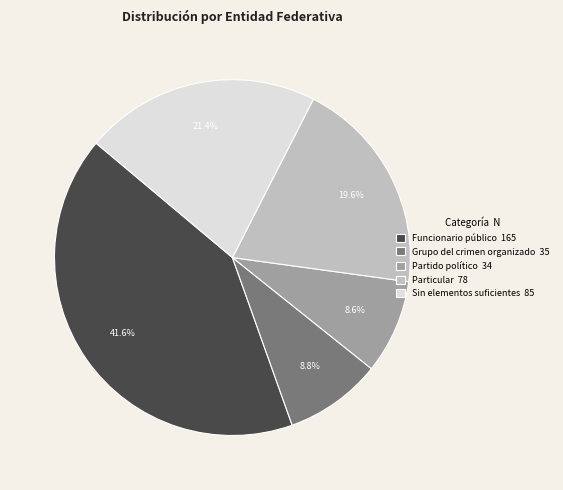

The Partido político slice represents 1% of the pie. True or false?

False